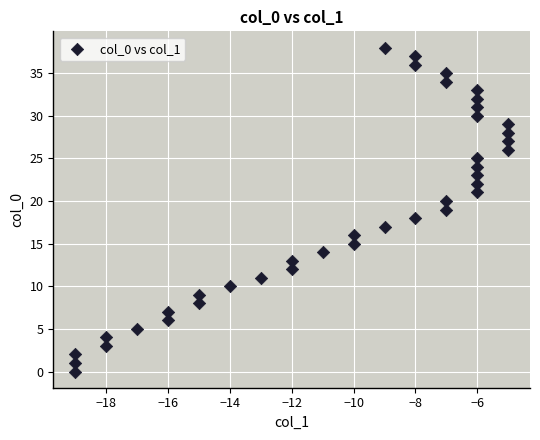

What is the range of X values (max minus min)?

14